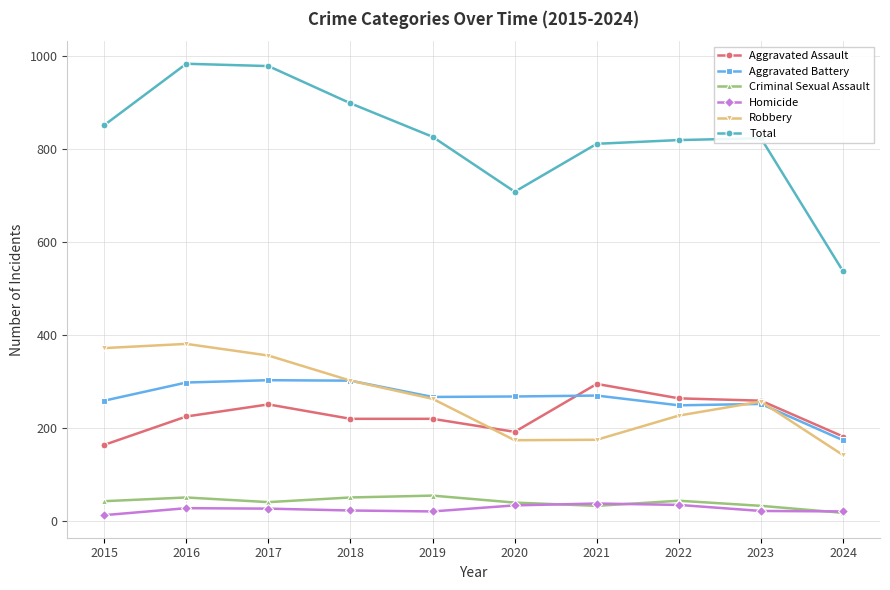

At which label does Total reach its minimum?

2024